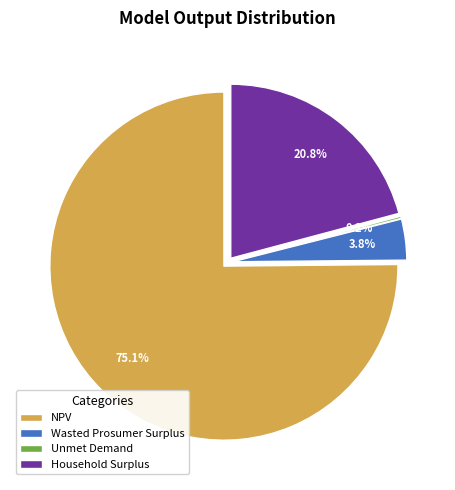

True or false: Wasted Prosumer Surplus accounts for 4% of the total.

True